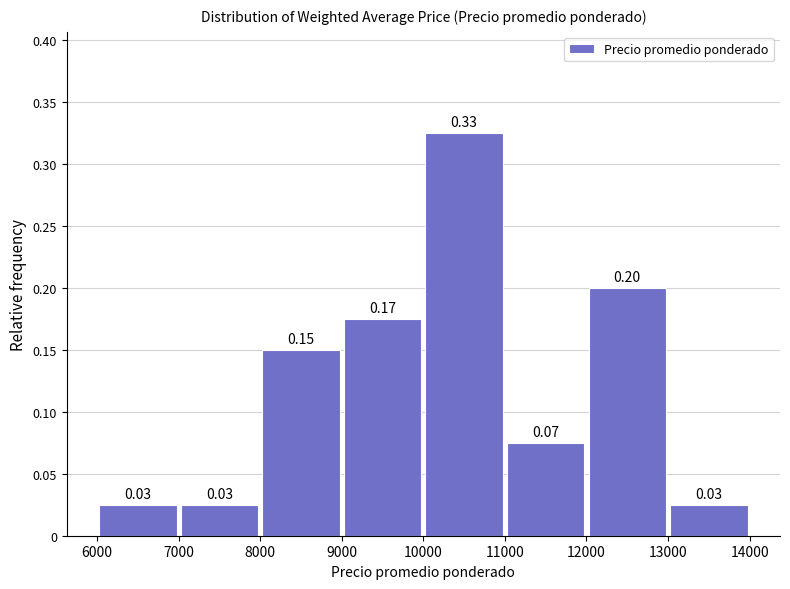

Which range on the x-axis has the tallest bar?

10000 to 11000